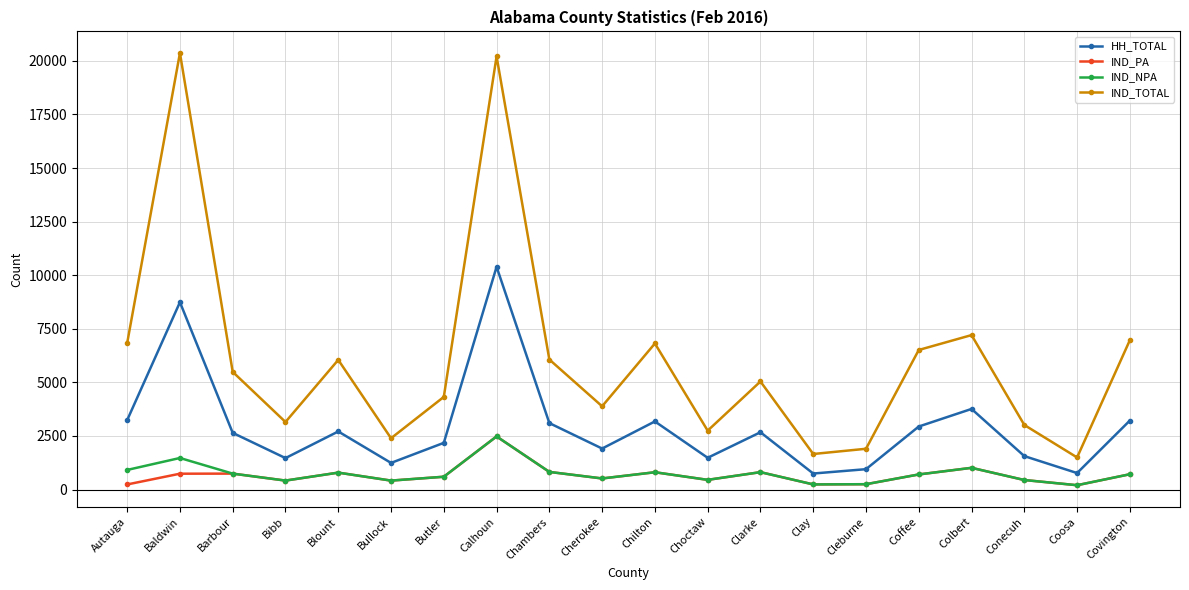

Read the IND_PA value at Blount.

790